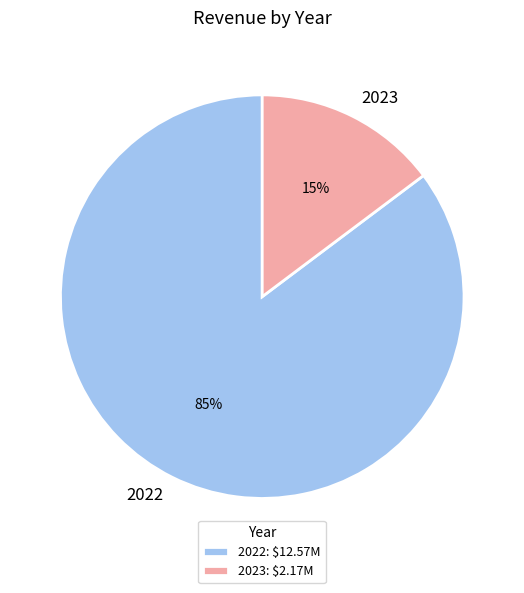

True or false: 2023 accounts for 15% of the total.

True